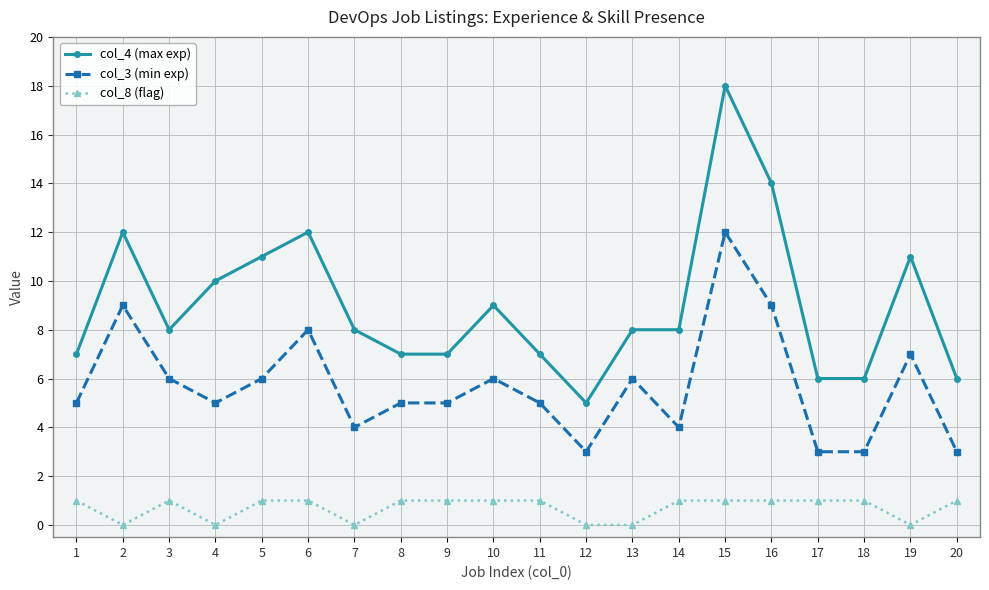

Between 16 and 18, which series saw the biggest shift?

col_4 (max exp)